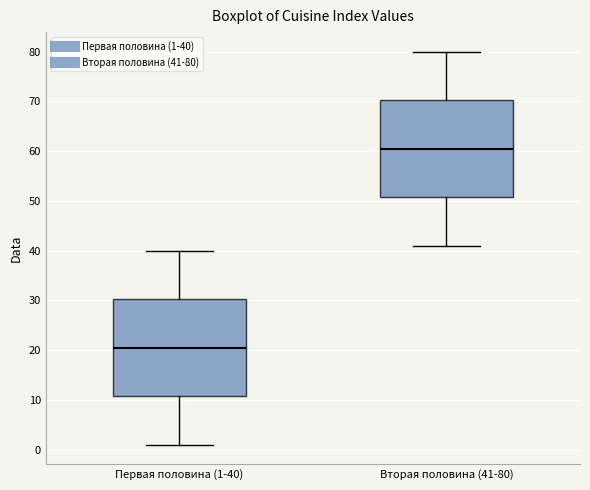

Reading left to right, read every box against the y-axis: the position of its median line, the range the box covers, and the ends of its whiskers. The values are not printed on the chart, so give them approximately, as read against the axis.

Первая половина (1-40): median 21, box 11 to 30, whiskers 1 to 40
Вторая половина (41-80): median 61, box 51 to 70, whiskers 41 to 80